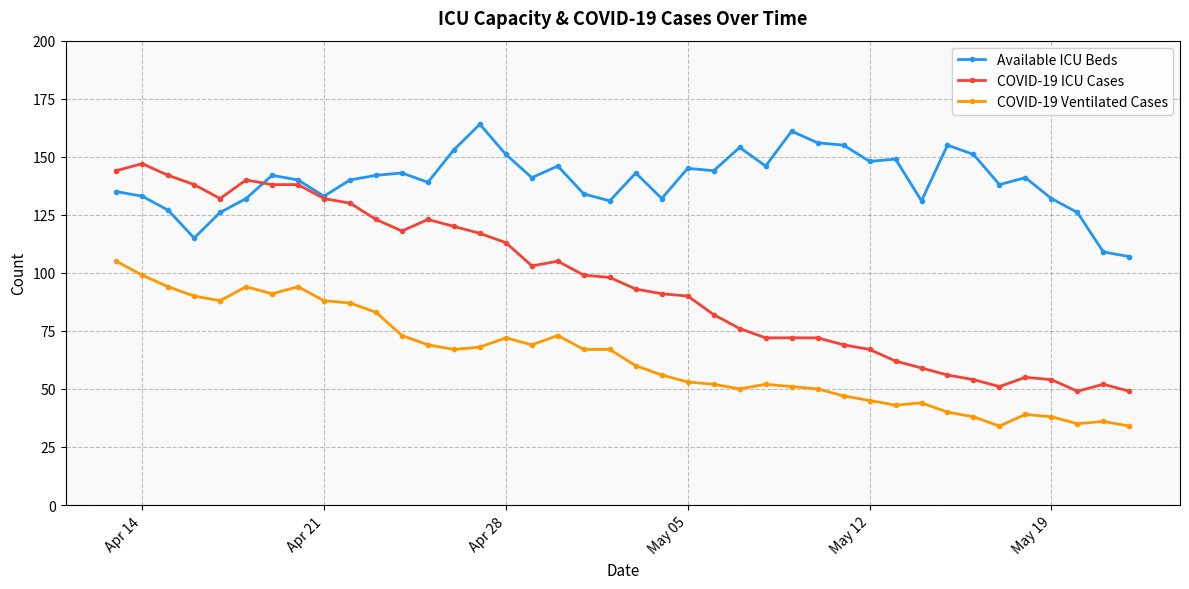

Reading left to right, what are all the values shown in this chart?

Available ICU Beds: 135	133	127	115	126	132	142	140	133	140	142	143	139	153	164	151	141	146	134	131	143	132	145	144	154	146	161	156	155	148	149	131	155	151	138	141	132	126	109	107
COVID-19 ICU Cases: 144	147	142	138	132	140	138	138	132	130	123	118	123	120	117	113	103	105	99	98	93	91	90	82	76	72	72	72	69	67	62	59	56	54	51	55	54	49	52	49
COVID-19 Ventilated Cases: 105	99	94	90	88	94	91	94	88	87	83	73	69	67	68	72	69	73	67	67	60	56	53	52	50	52	51	50	47	45	43	44	40	38	34	39	38	35	36	34